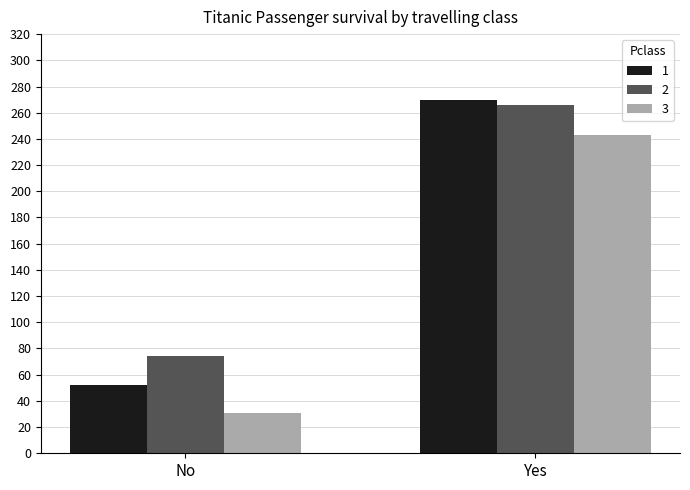

What is the difference between the highest and lowest values at No?

43